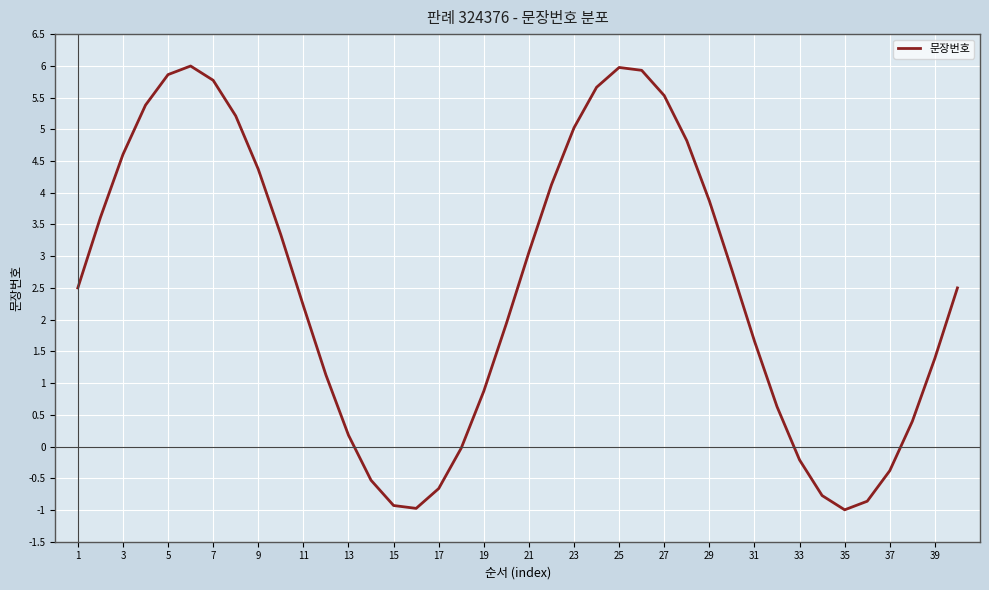

What is the difference between the maximum and minimum values?

7.0